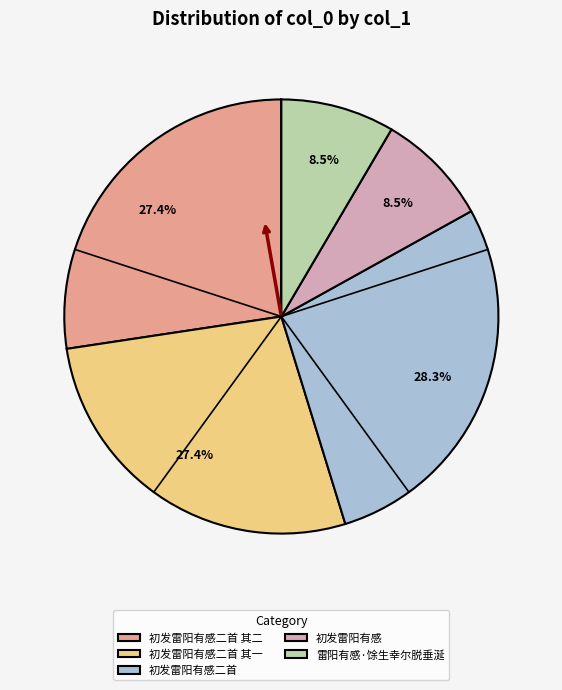

Count the number of slices in the pie.

5